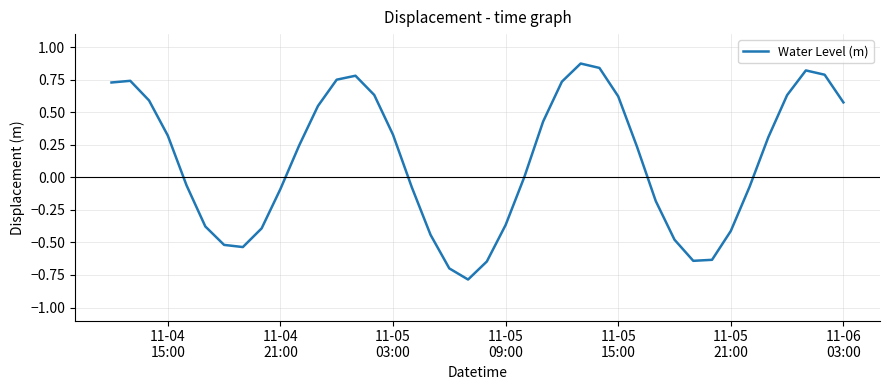

What is the smallest value displayed?

-0.8